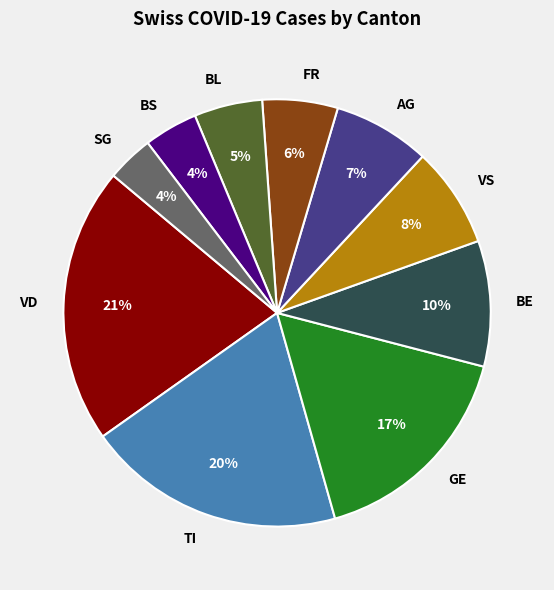

To the nearest percent, what portion does BS represent?

4%